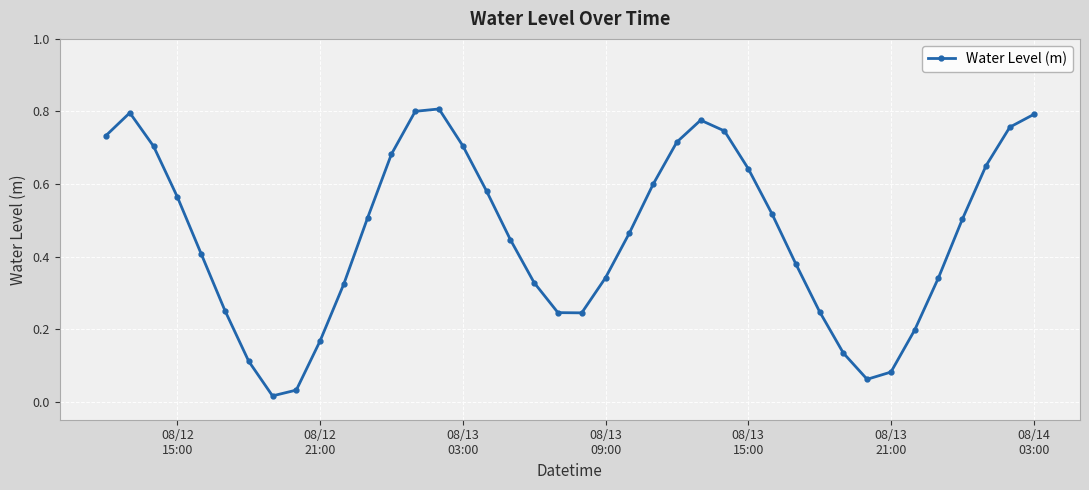

True or false: the data has more than 0 interior local peaks.

True